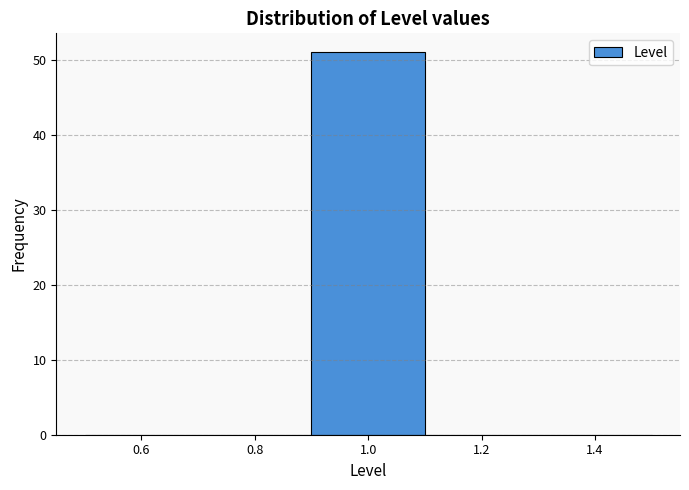

How tall is the bar that spans 0.9 to 1.1 on the x-axis? The values are not printed on the chart, so give them approximately, as read against the axis.

51